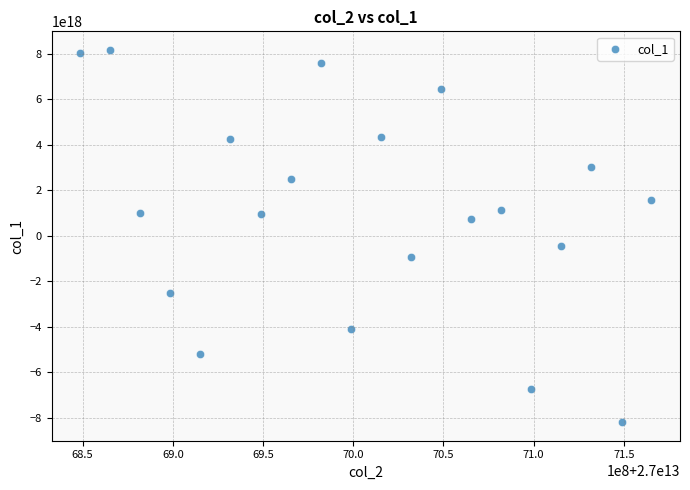

What Y value in the scatter plot is closest to -18522402375592960?

-477187203735850624